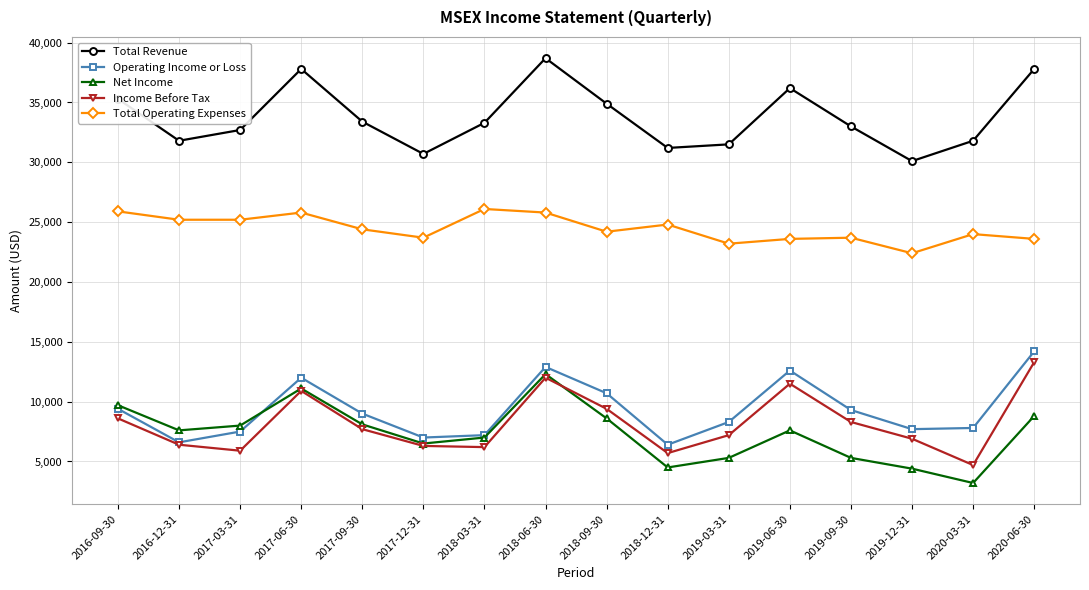

What is the label of the 14th point from the right?

2017-03-31